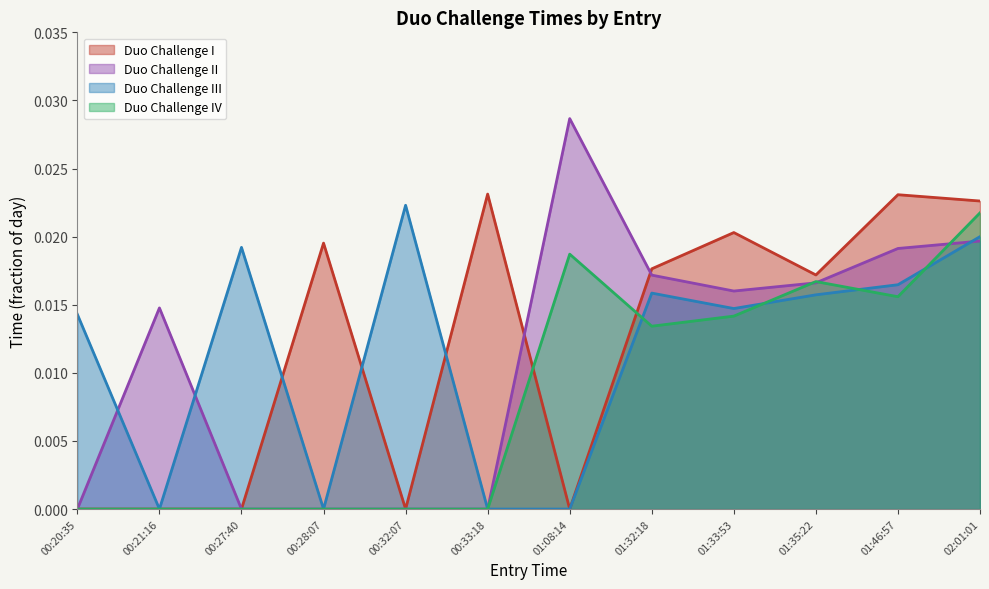

At which category is the sum across all series the highest?

02:01:01